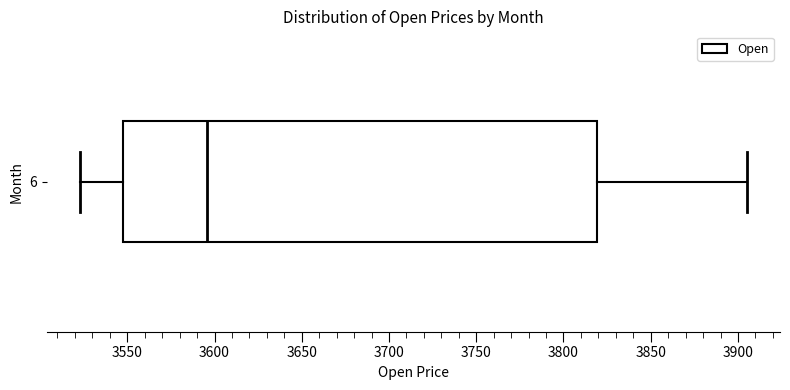

Where is the left edge of the box at y = 6 on the x-axis? The values are not printed on the chart, so give them approximately, as read against the axis.

3550